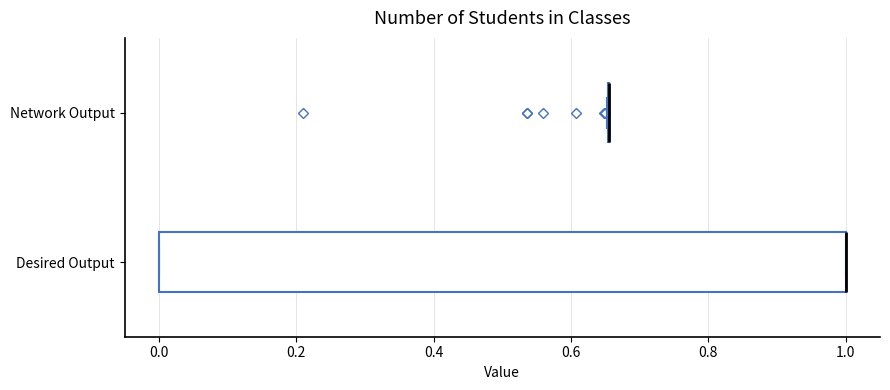

Reading bottom to top, read every box against the x-axis: the position of its median line, the range the box covers, and the ends of its whiskers. The values are not printed on the chart, so give them approximately, as read against the axis.

Desired Output: median 1.00 (drawn on the box's right edge), box 0.00 to 1.00, whiskers 0.00 to 1.00
Network Output: box collapsed to a line at 0.66, whiskers 0.66 to 0.66